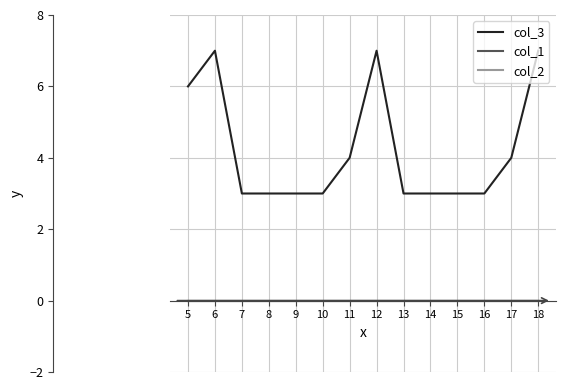

The col_3 series shows 7 at 12. True or false?

True